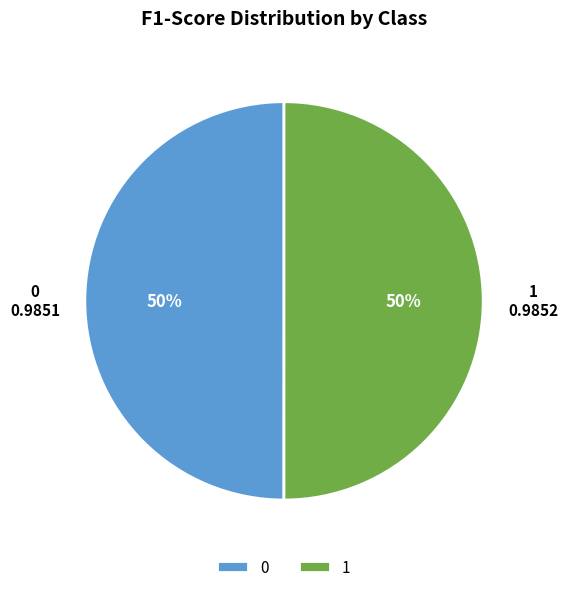

To the nearest percent, what is the combined percentage of 1 and 0?

100%